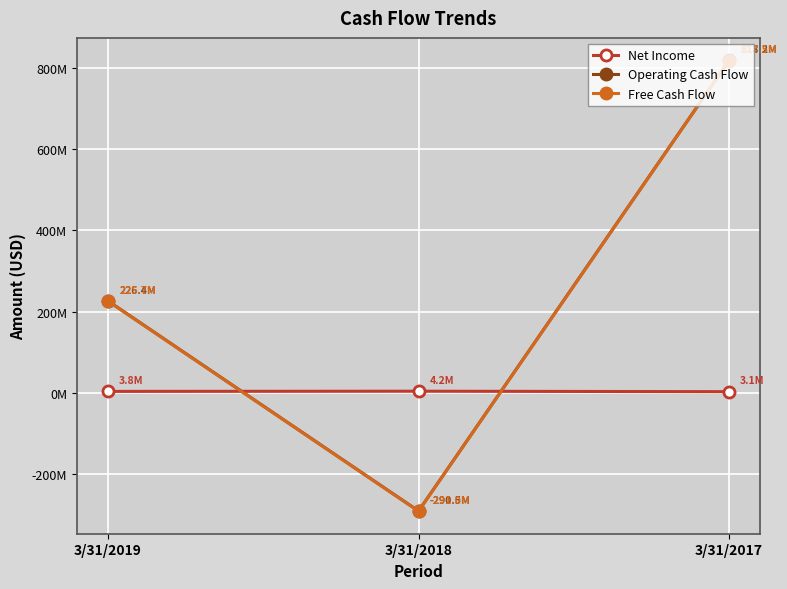

Rank the categories by Net Income value from lowest to highest.

3/31/2017, 3/31/2019, 3/31/2018